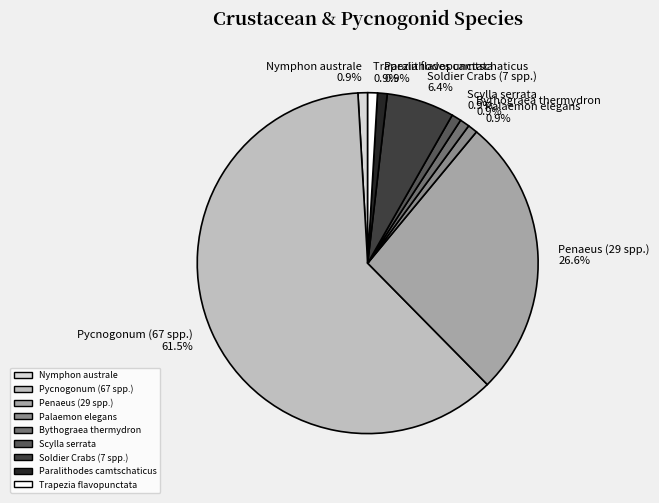

To the nearest percent, what portion does Nymphon australe represent?

1%